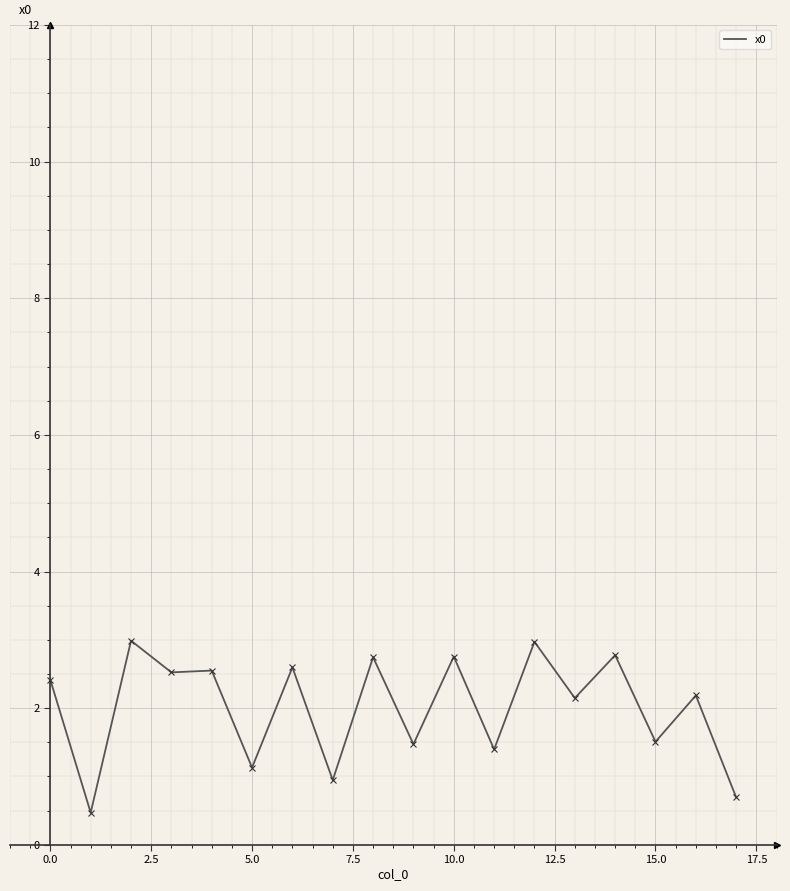

How many values are below 2?

7